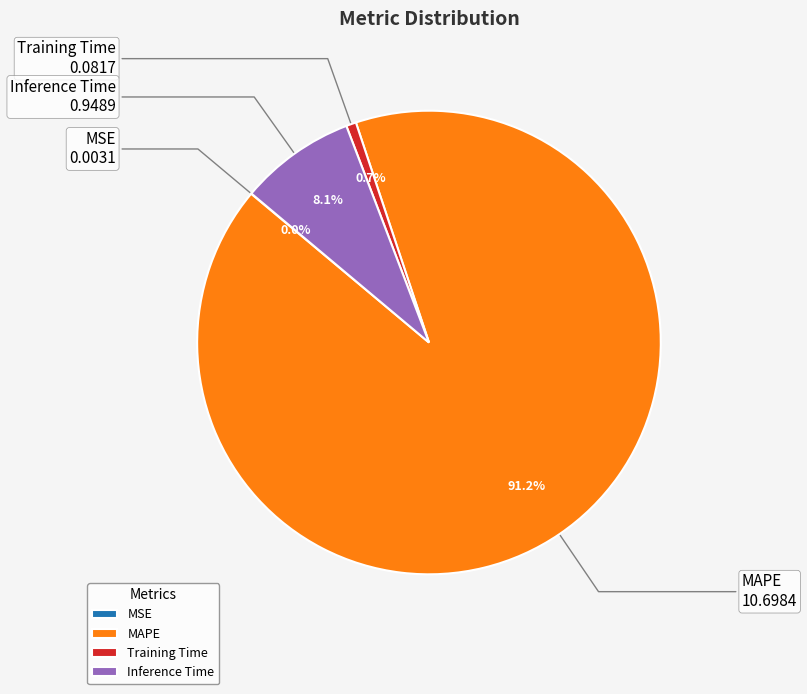

Which category has the biggest portion of the pie?

MAPE